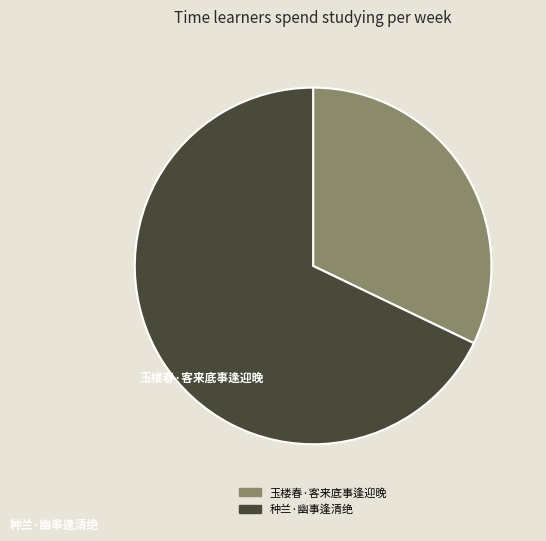

Is the sum of 玉楼春·客来底事逢迎晚 and 种兰·幽事逢清绝 greater than half?

Yes